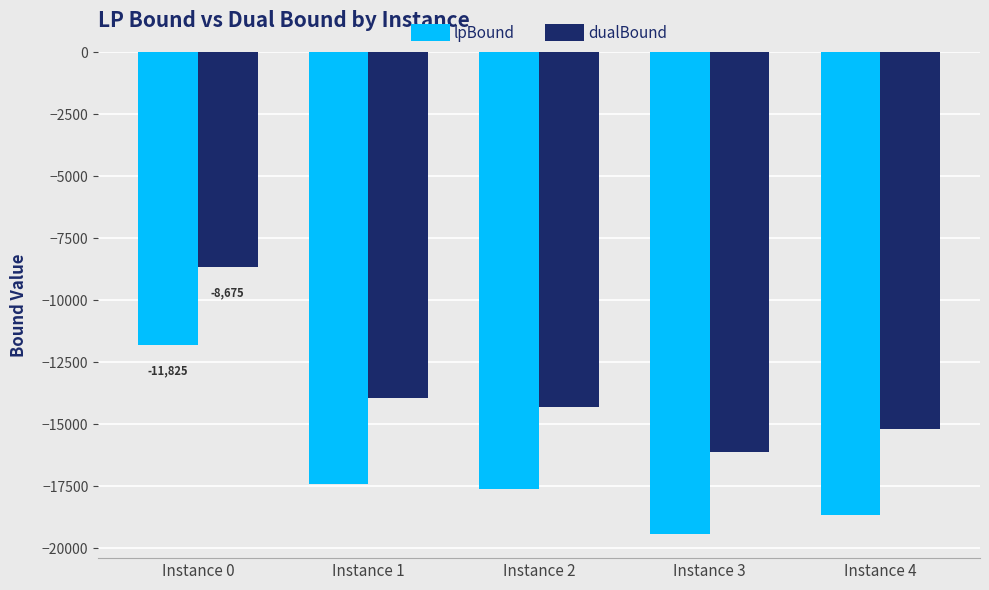

Where is dualBound nearest to the value -12395?

Instance 1